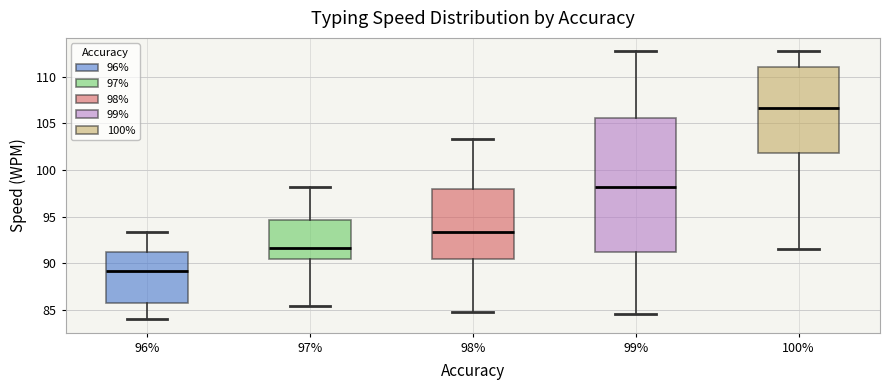

Which box has the lowest median line?

96%